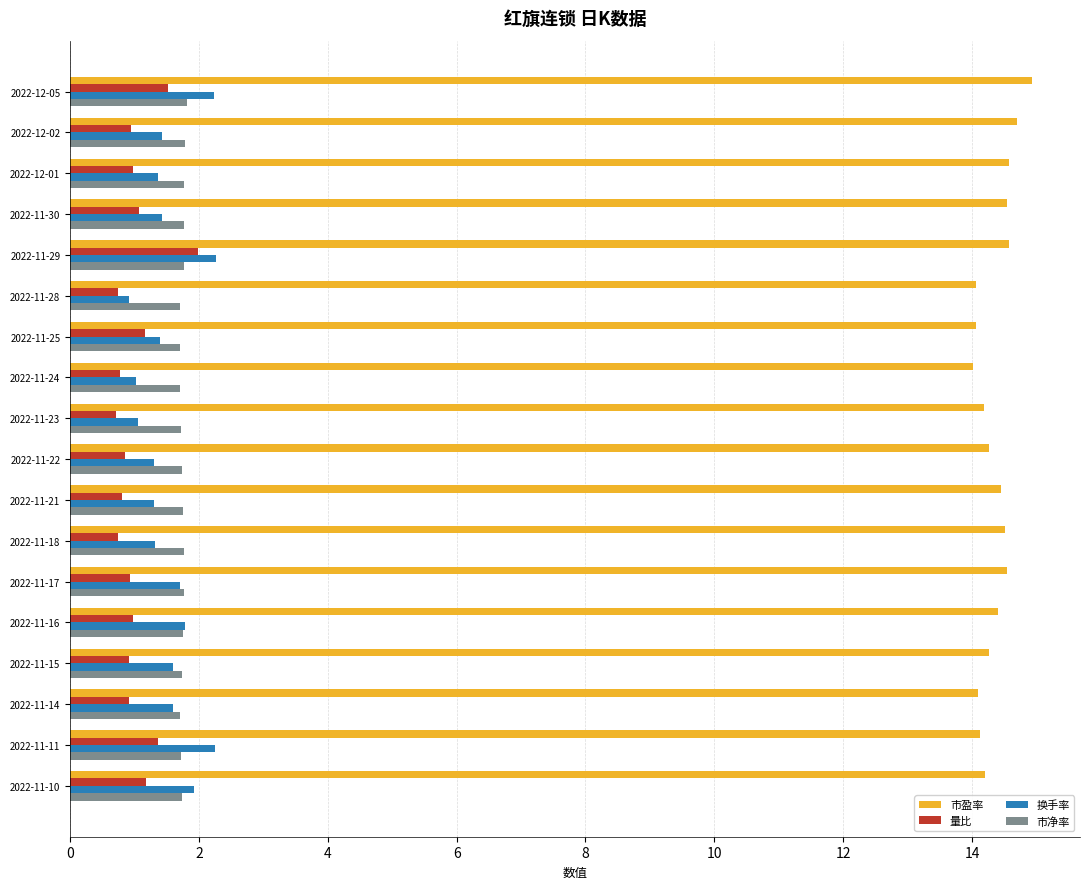

Is it true that 市净率 equals 0.6 at 2022-11-18?

False